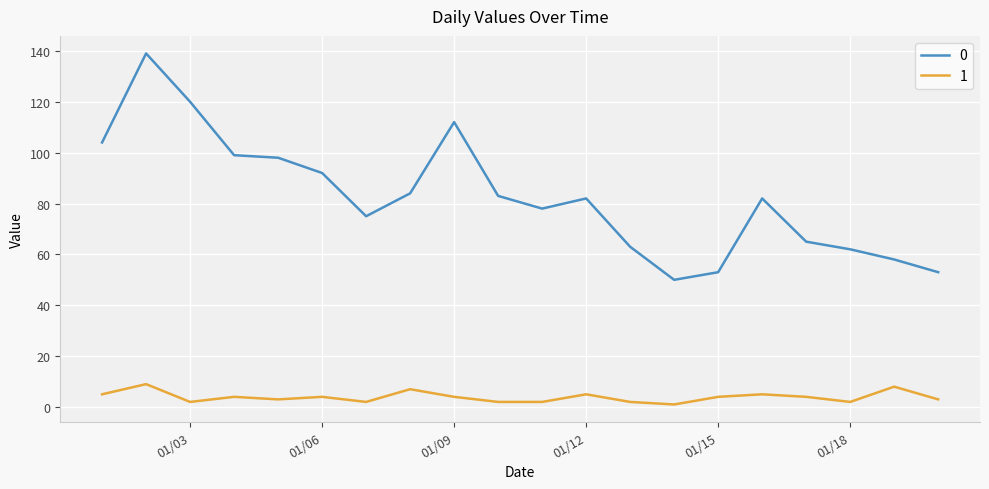

True or false: 1 and 0 cross at least once.

False